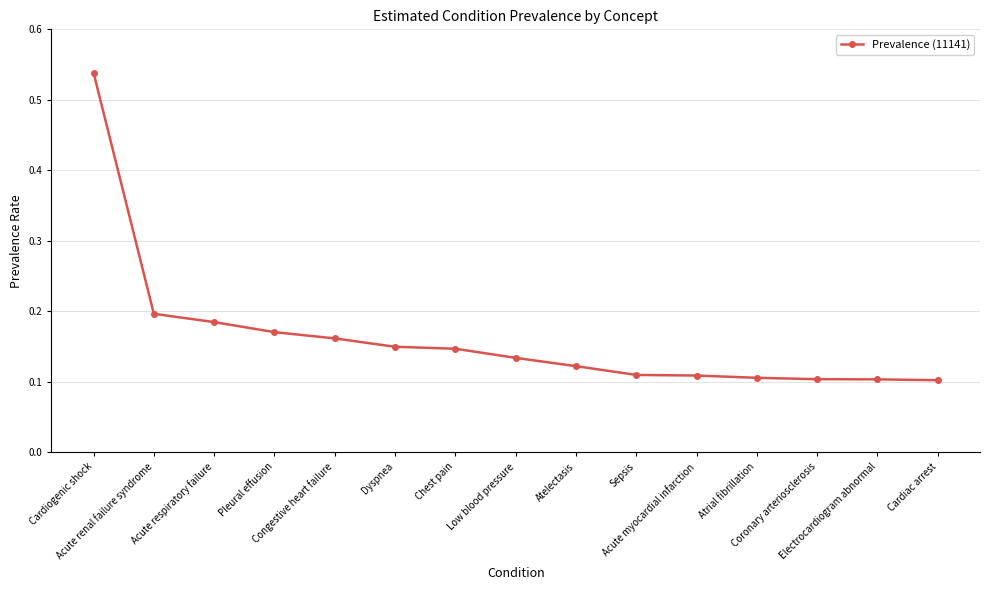

What is the change in value from Cardiogenic shock to Acute renal failure syndrome?

-0.3